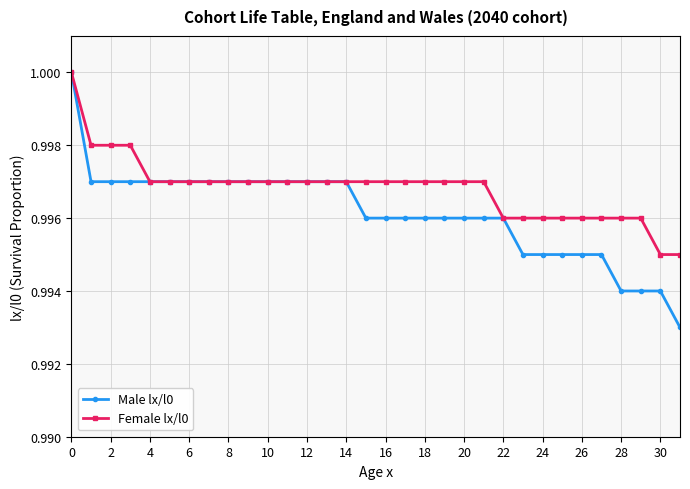

Which series has the largest range (max minus min)?

Male lx/l0